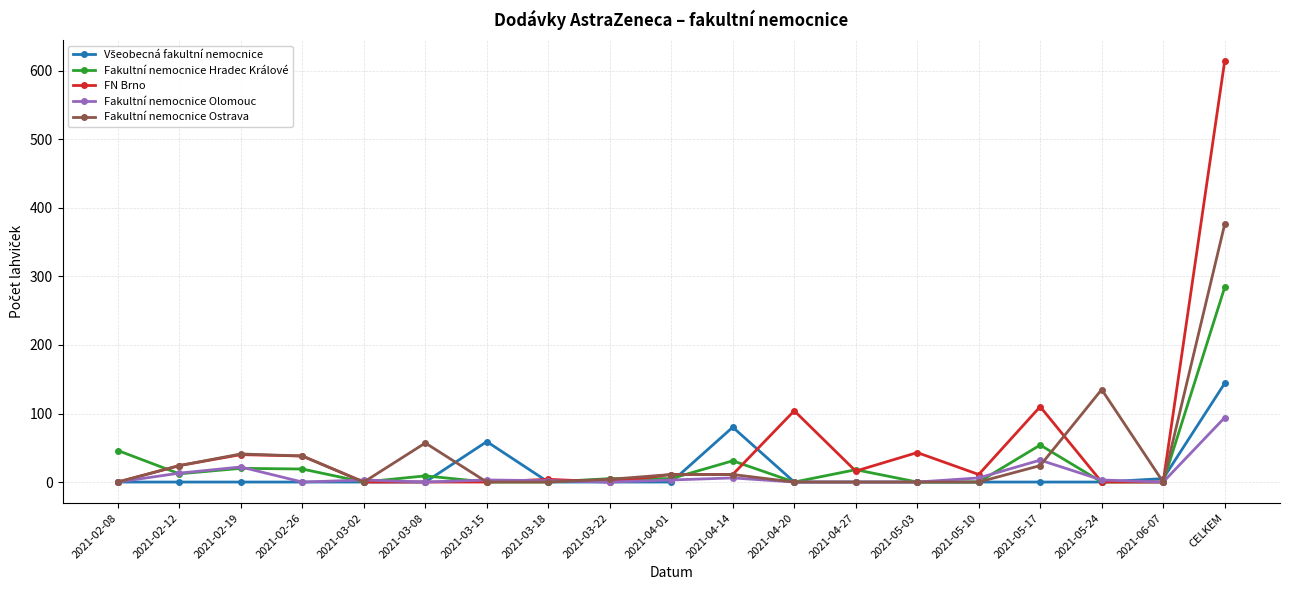

What position from the right is 2021-05-10?

5